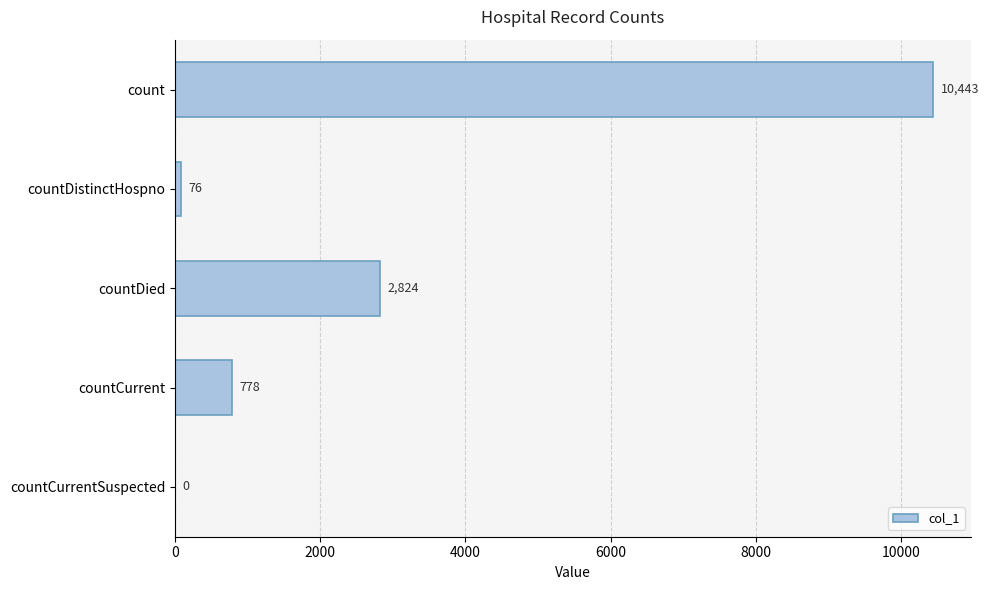

The value at countDistinctHospno is 76. True or false?

True